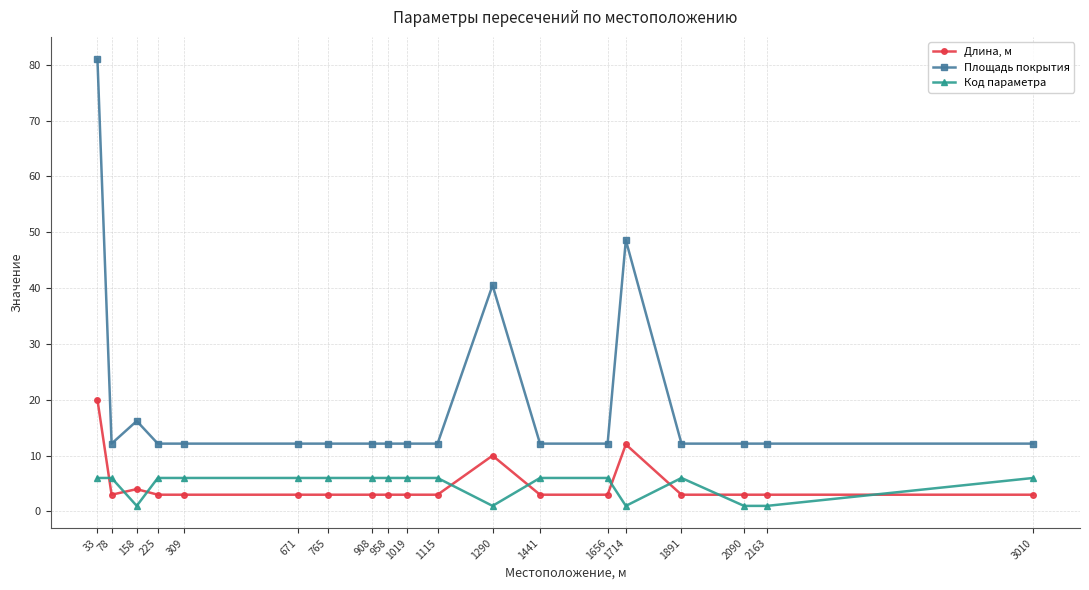

What is the highest value of the Длина, м series?

20.0